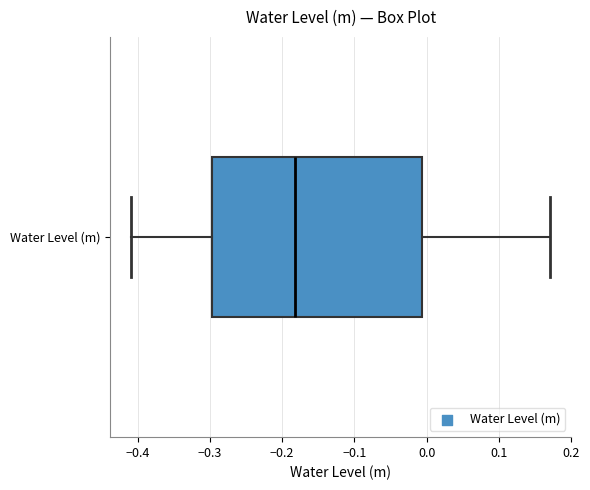

Where does the right whisker of the box for Water Level (m) end on the x-axis? The values are not printed on the chart, so give them approximately, as read against the axis.

0.17